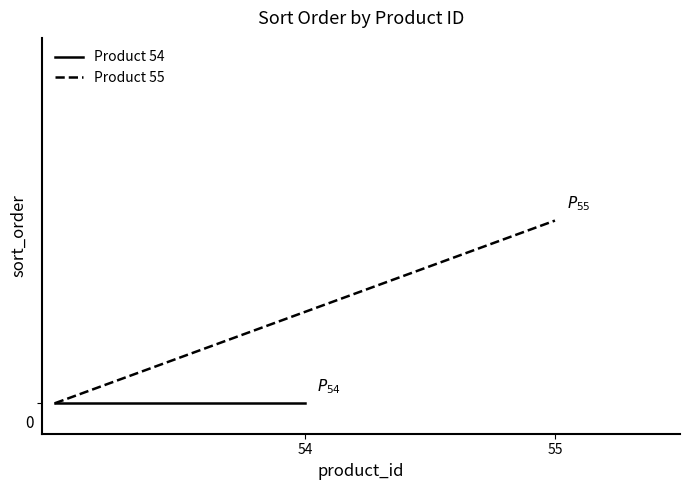

What is the sum of the Product 55 values at 55 and 54?

0.3